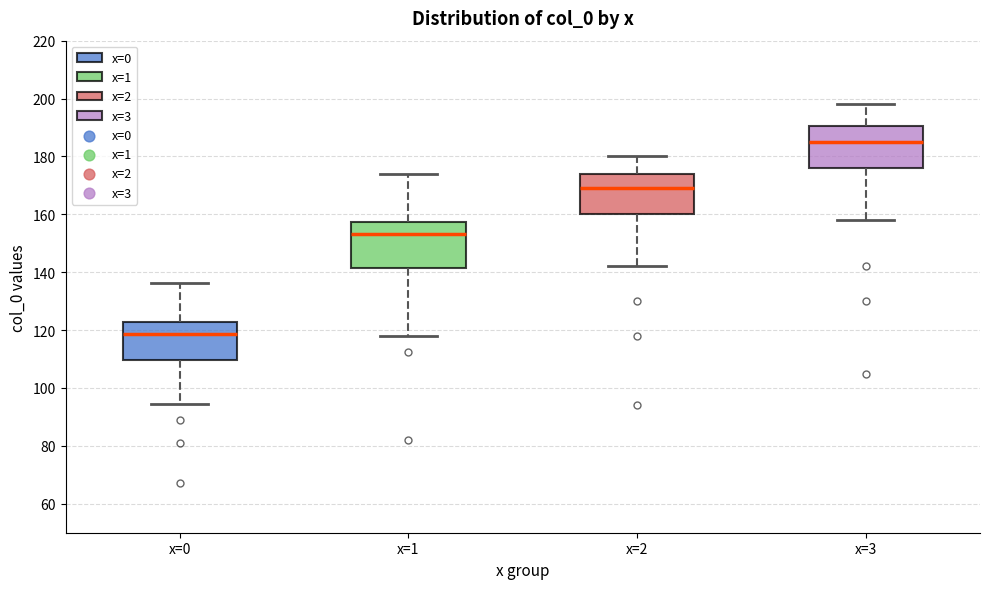

Reading left to right, transcribe this box plot: for each box, give where its median line is, the range the box spans, and where its two whiskers end, as read against the y-axis. The values are not printed on the chart, so give them approximately, as read against the axis.

x=0: median 118, box 110 to 122, whiskers 94 to 136
x=1: median 154, box 142 to 158, whiskers 118 to 174
x=2: median 170, box 160 to 174, whiskers 142 to 180
x=3: median 186, box 176 to 190, whiskers 158 to 198